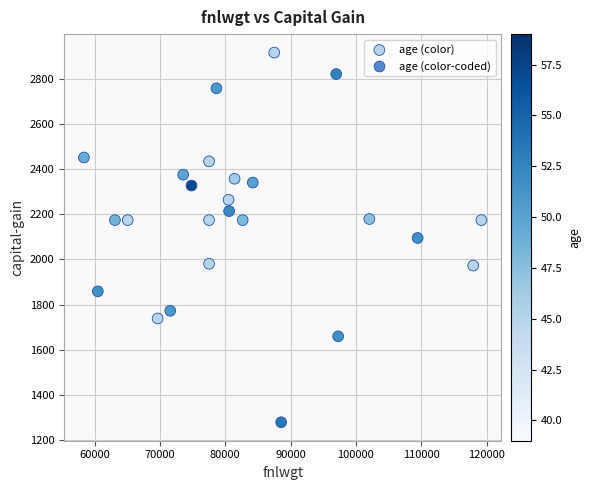

What is the range of Y values (max minus min)?

1635